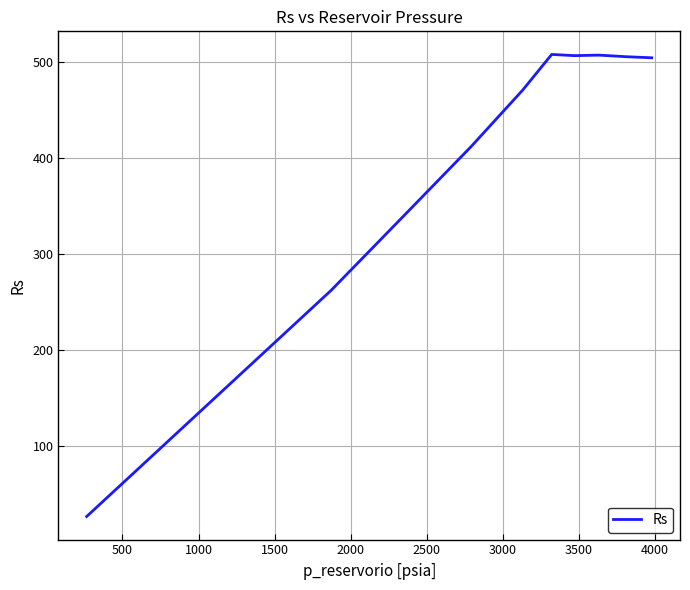

What is the greatest value displayed?

508.0